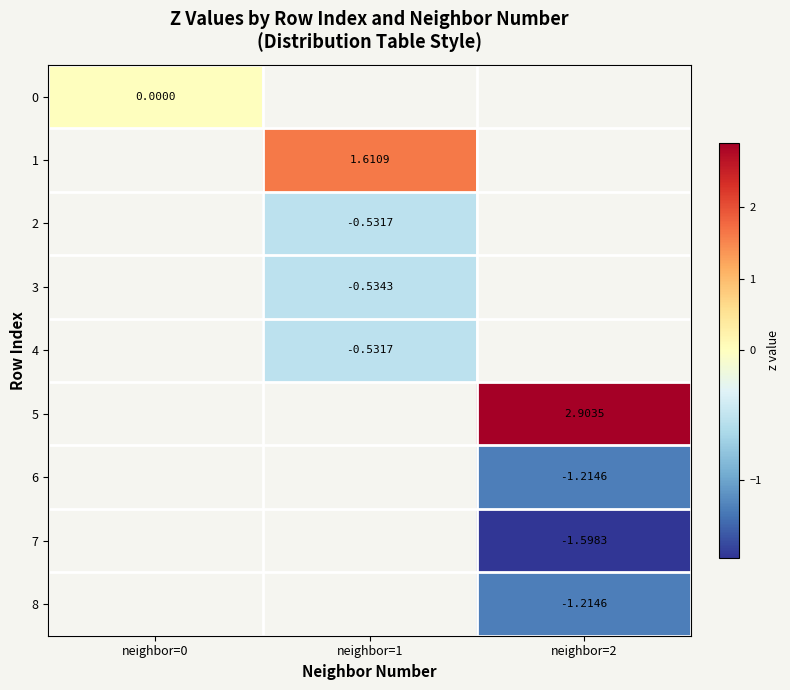

Is the value of 6 at neighbor=2 greater than the value of 5 at neighbor=2?

No